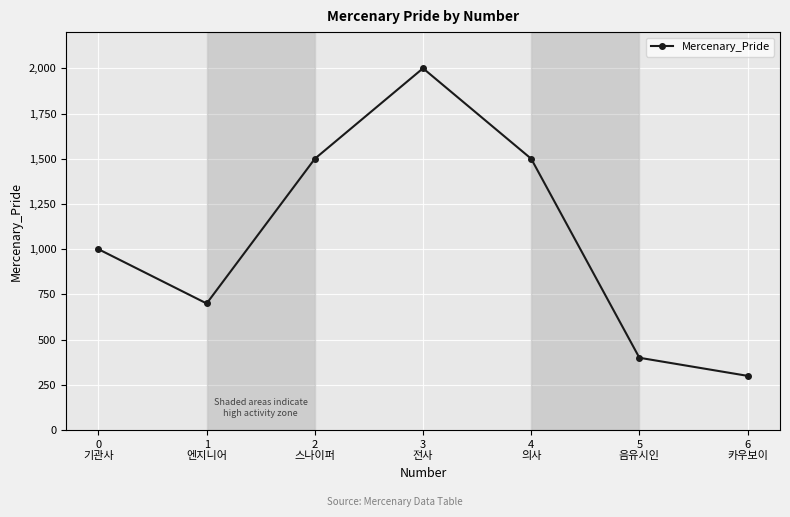

True or false: the data shows 2813 at 3
전사.

False